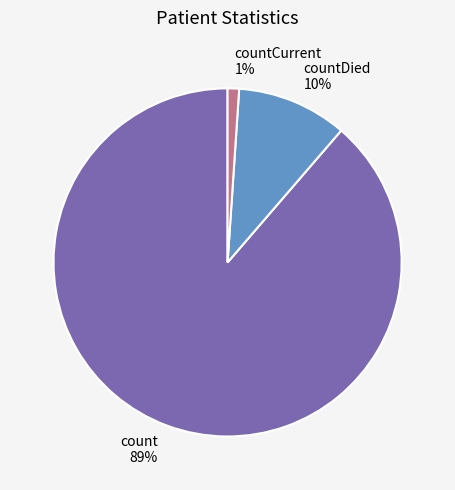

Rank the categories by value from highest to lowest.

count 89%, countDied 10%, countCurrent 1%